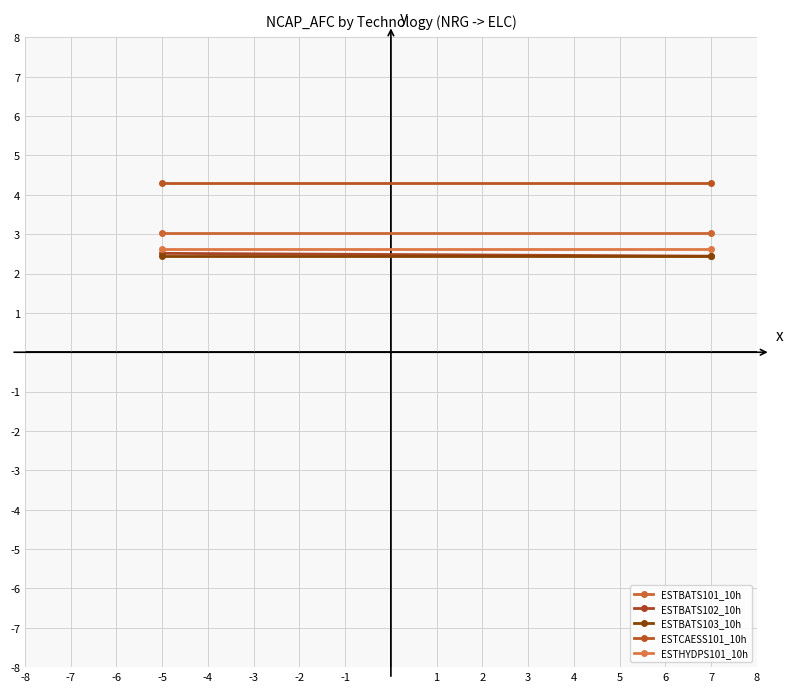

At how many categories does at least one series exceed 3?

2